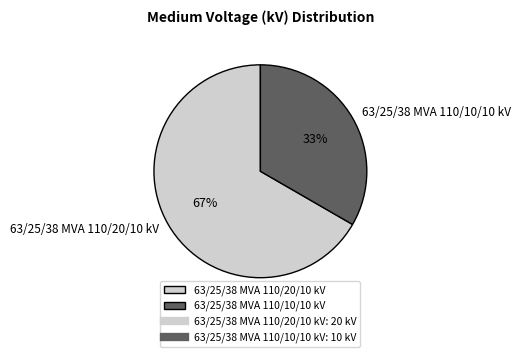

Is the sum of 63/25/38 MVA 110/10/10 kV and 63/25/38 MVA 110/20/10 kV greater than half?

Yes